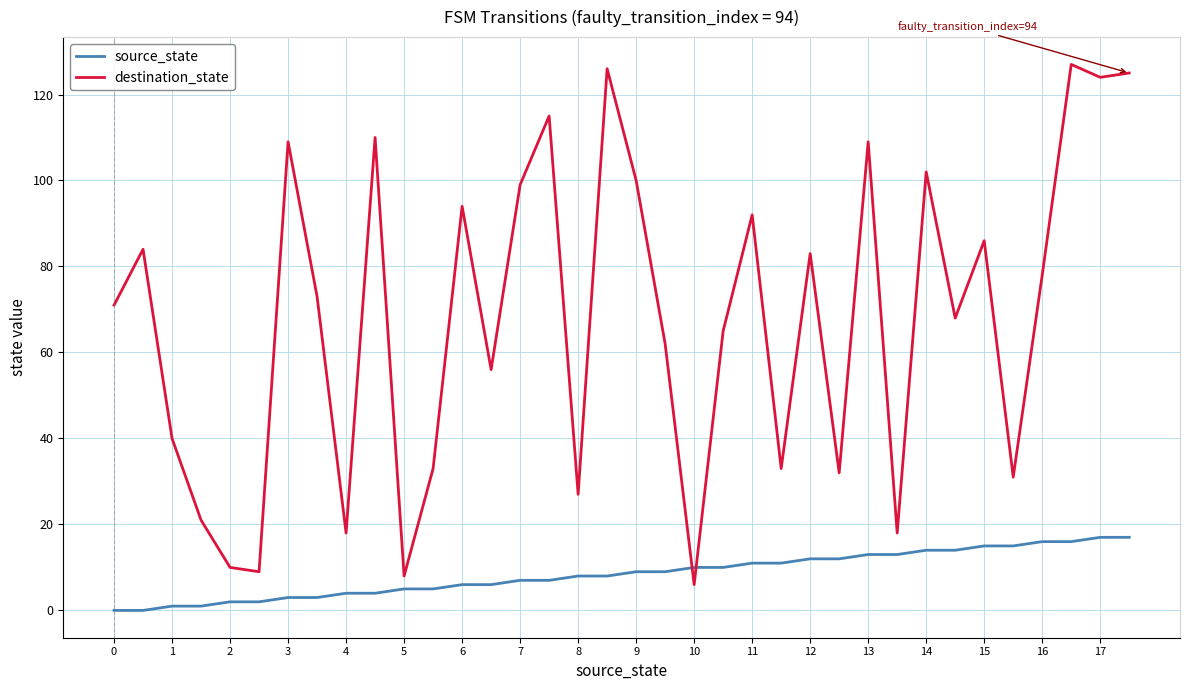

True or false: destination_state and source_state intersect in this chart.

True